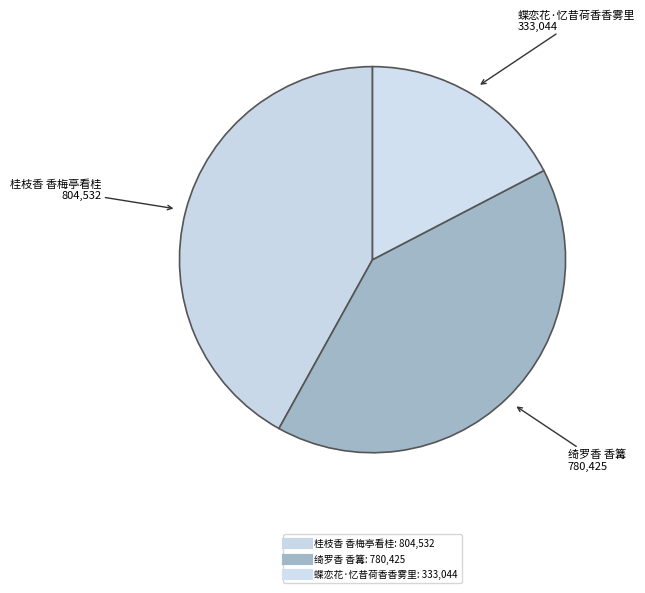

Approximately how many times larger is the value at 桂枝香 香梅亭看桂 compared to 蝶恋花·忆昔荷香香雾里?

2.4